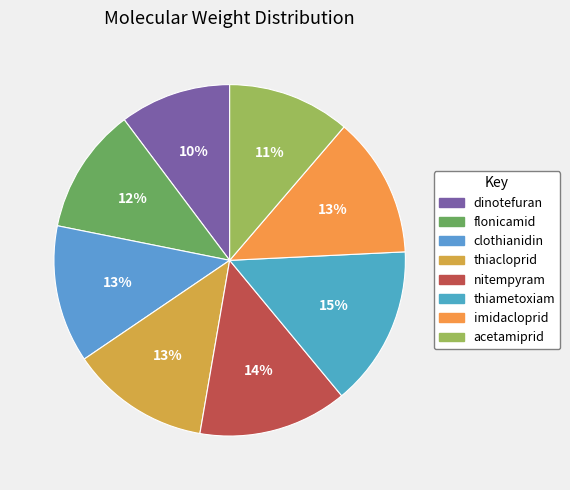

To the nearest percent, what is the difference between the largest and smallest slice percentages?

5%